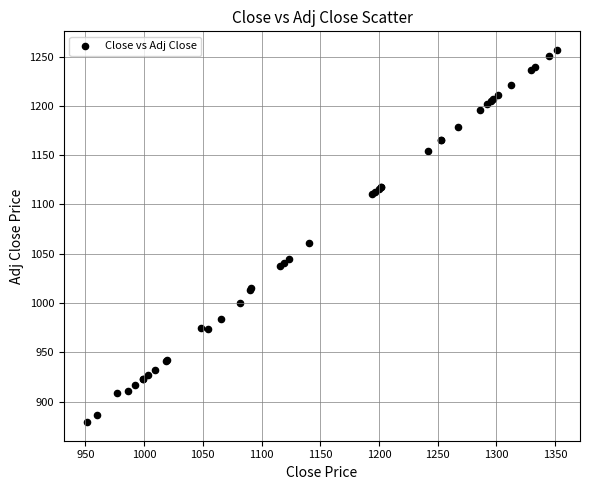

What Y value in the scatter plot is closest to 1067?

1060.6